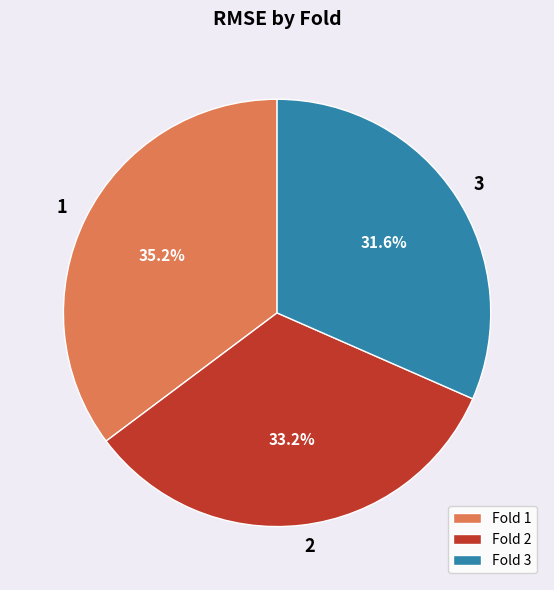

How much of the chart is everything except 1?

64.8%